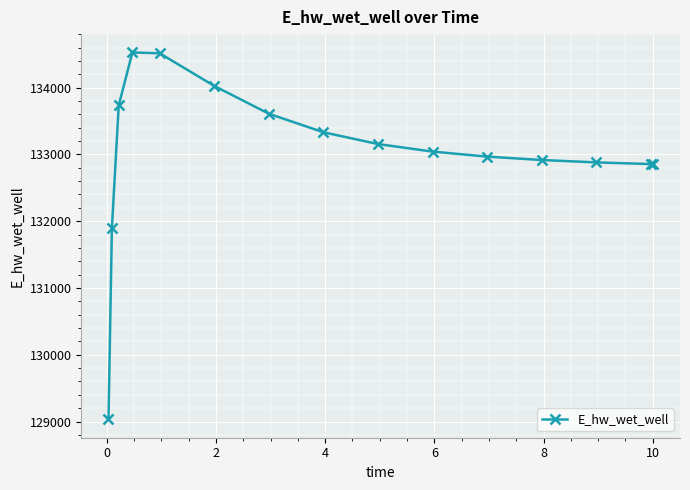

What is the value of the 11th point from the left?

132966.8